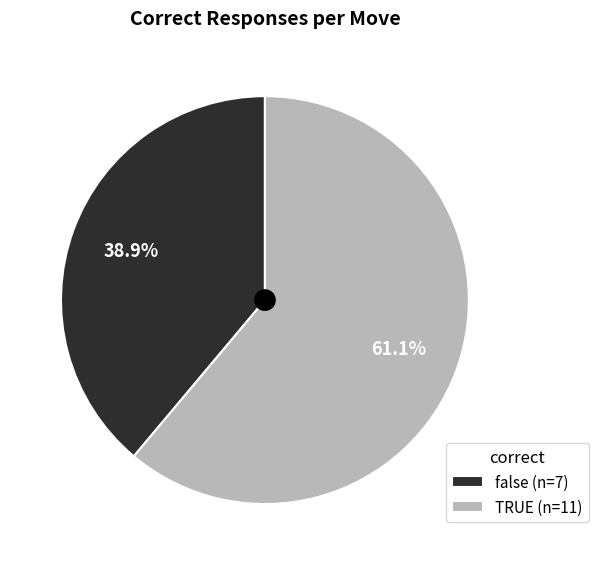

What is the smallest slice in the pie chart?

false